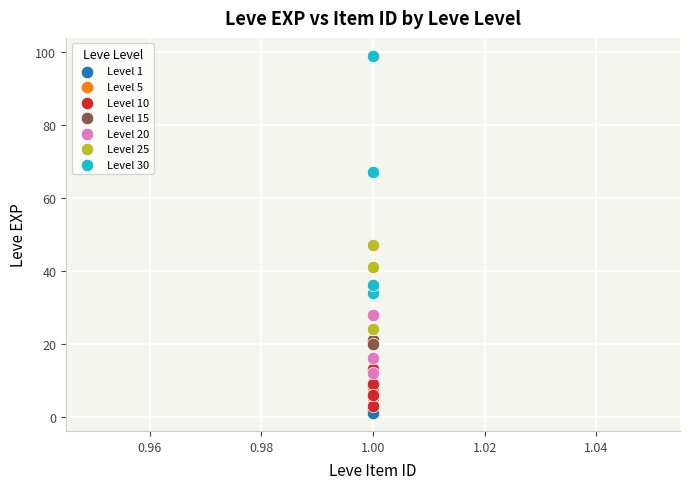

Which series has the largest Y range (max minus min)?

Level 30